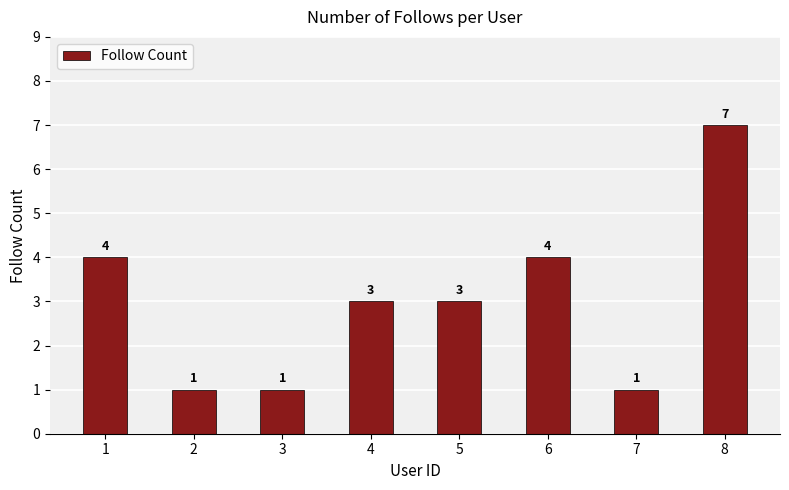

The chart shows a value of 4 at 6. True or false?

True